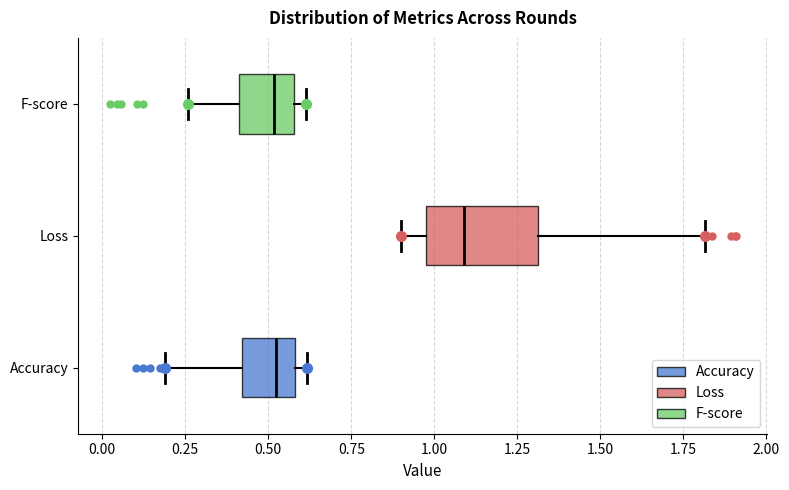

Comparing the boxes themselves (not the whiskers), which one is the widest?

Loss